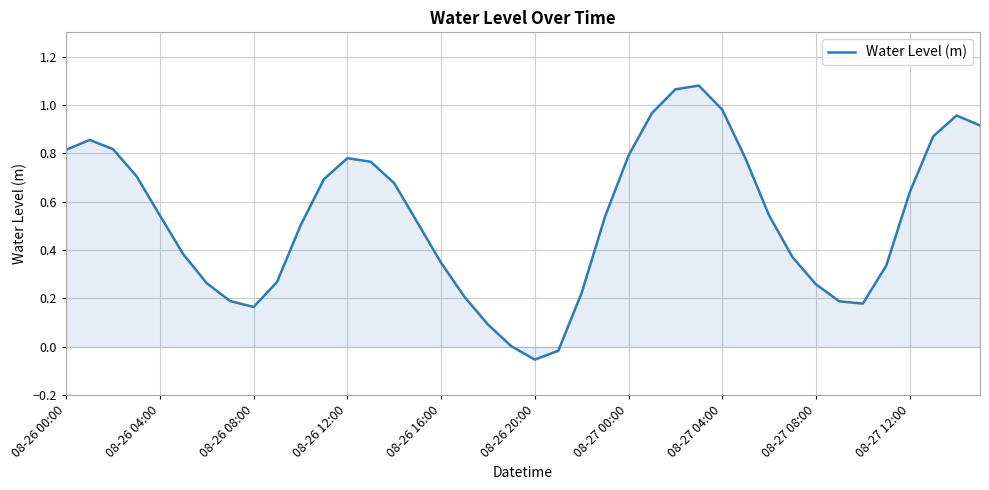

Is it true that the value at 08-26 16:00 is 0.5?

False